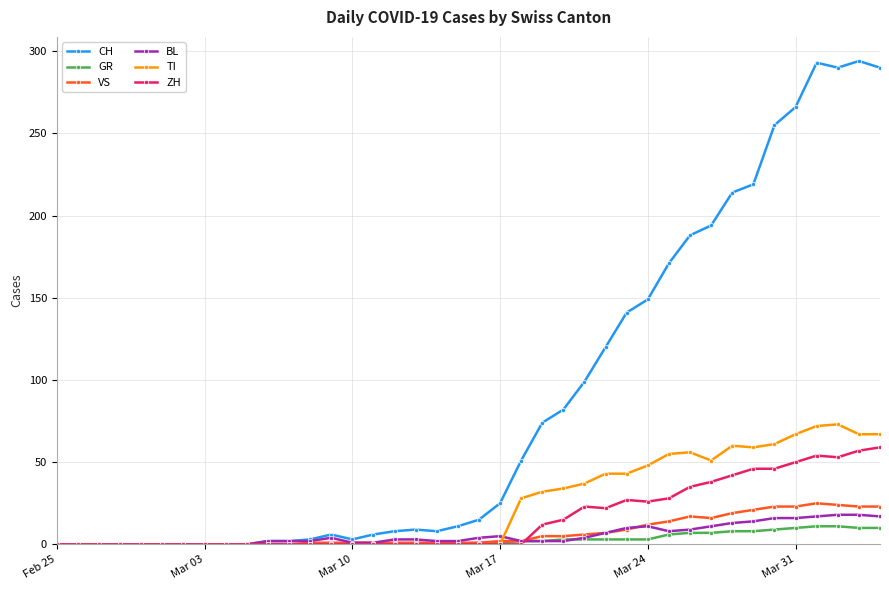

What are all the series names shown in the legend?

CH, GR, VS, BL, TI, ZH